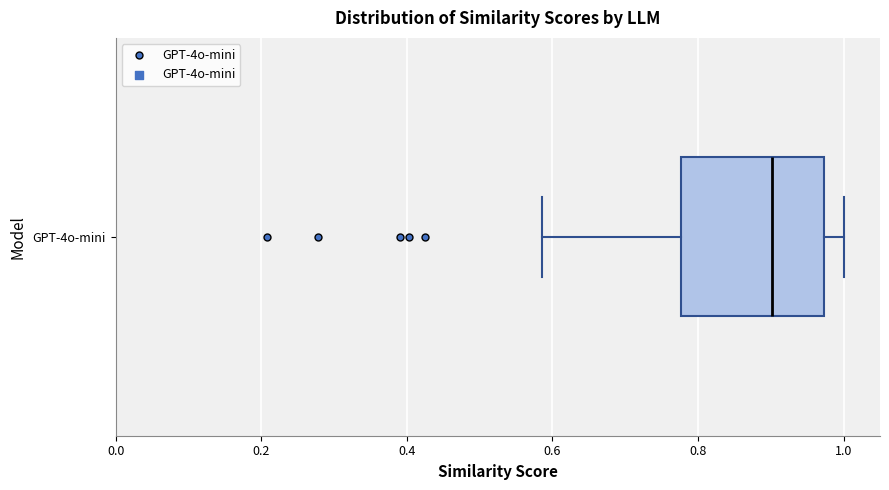

Where does the left whisker of the box for GPT-4o-mini end on the x-axis? The values are not printed on the chart, so give them approximately, as read against the axis.

0.58